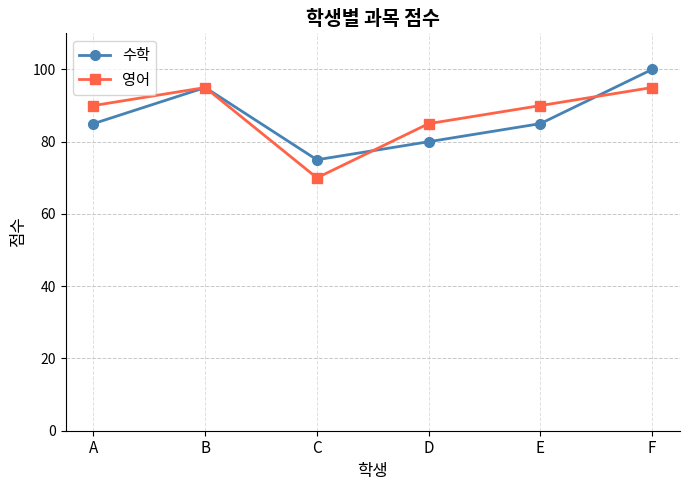

Is it true that 수학 equals 139 at D?

False